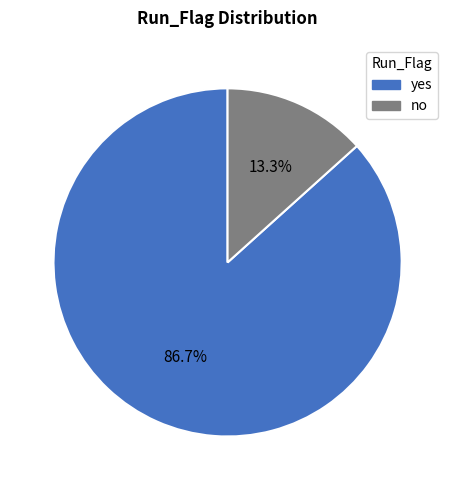

Which has a higher value, no or yes?

yes